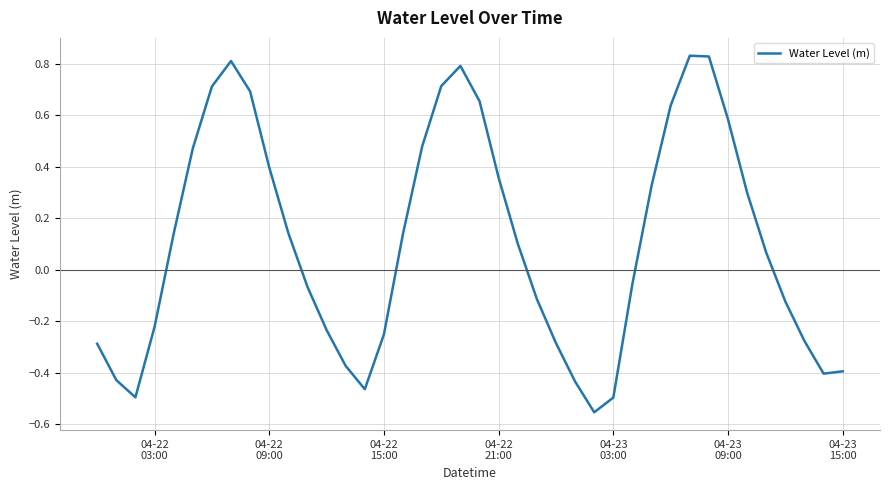

What is the difference between the maximum and minimum values?

1.4